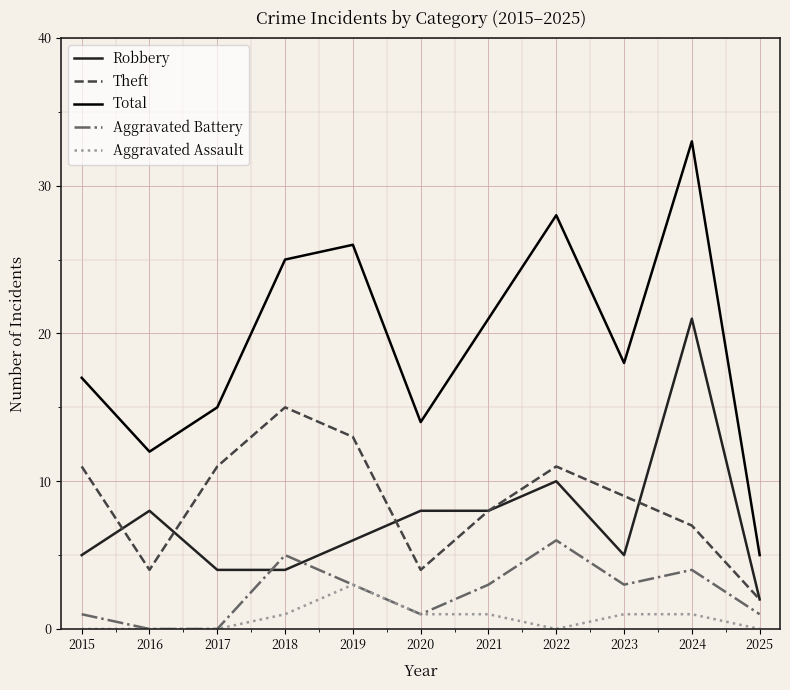

True or false: Robbery and Total intersect in this chart.

False